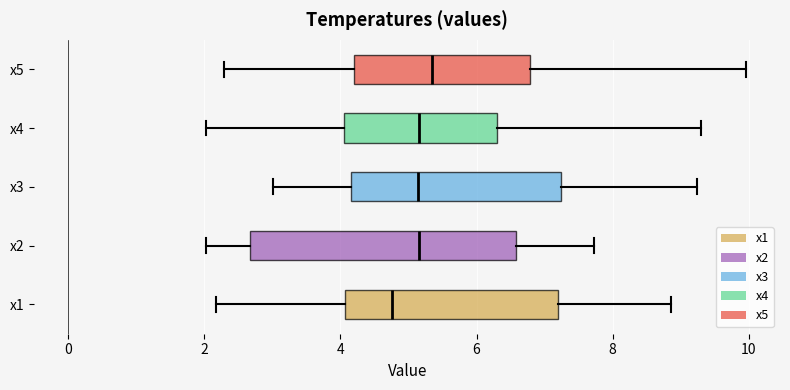

Reading bottom to top, read every box against the x-axis: the position of its median line, the range the box covers, and the ends of its whiskers. The values are not printed on the chart, so give them approximately, as read against the axis.

x1: median 4.8, box 4.0 to 7.2, whiskers 2.2 to 8.8
x2: median 5.2, box 2.6 to 6.6, whiskers 2.0 to 7.8
x3: median 5.2, box 4.2 to 7.2, whiskers 3.0 to 9.2
x4: median 5.2, box 4.0 to 6.4, whiskers 2.0 to 9.2
x5: median 5.4, box 4.2 to 6.8, whiskers 2.2 to 10.0